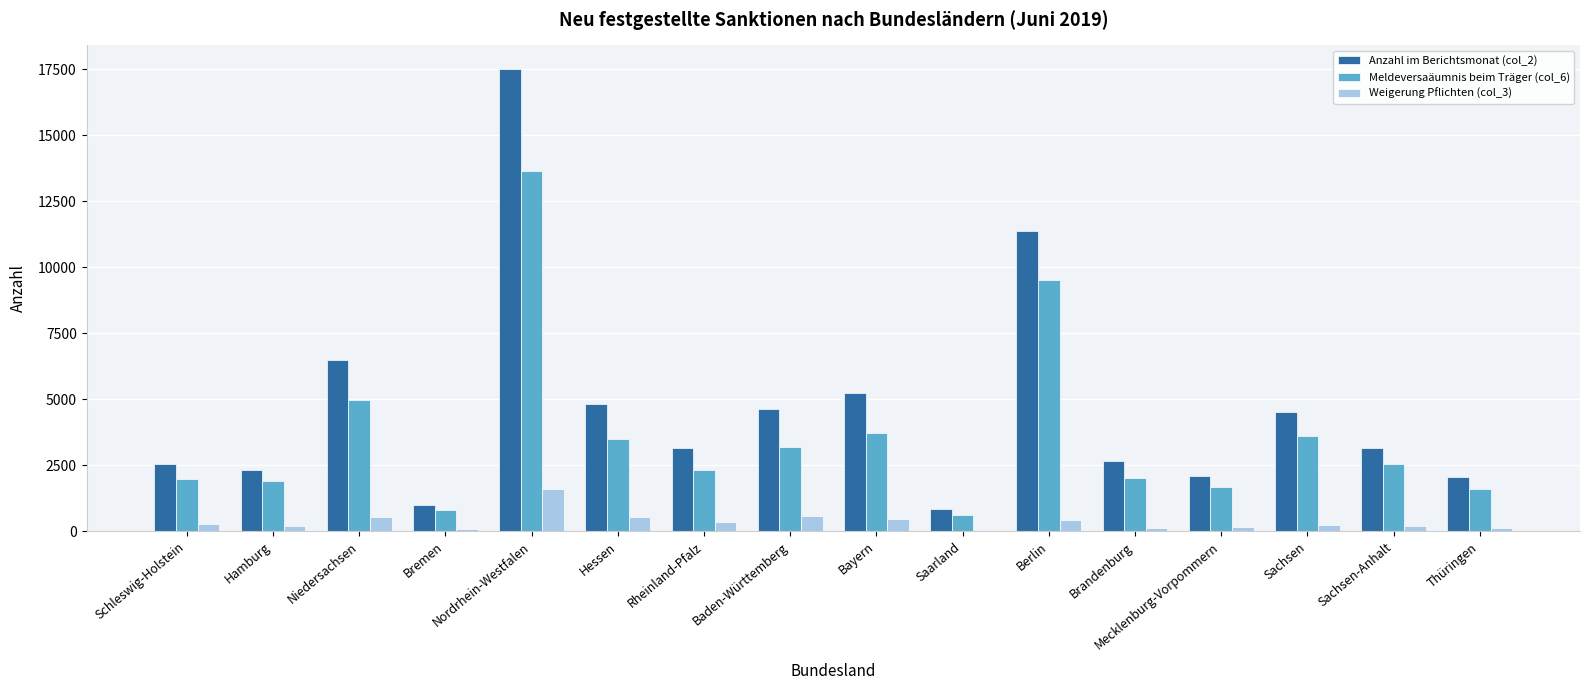

Is the value of Meldeversaäumnis beim Träger (col_6) at Baden-Württemberg greater than the value of Anzahl im Berichtsmonat (col_2) at Hessen?

No